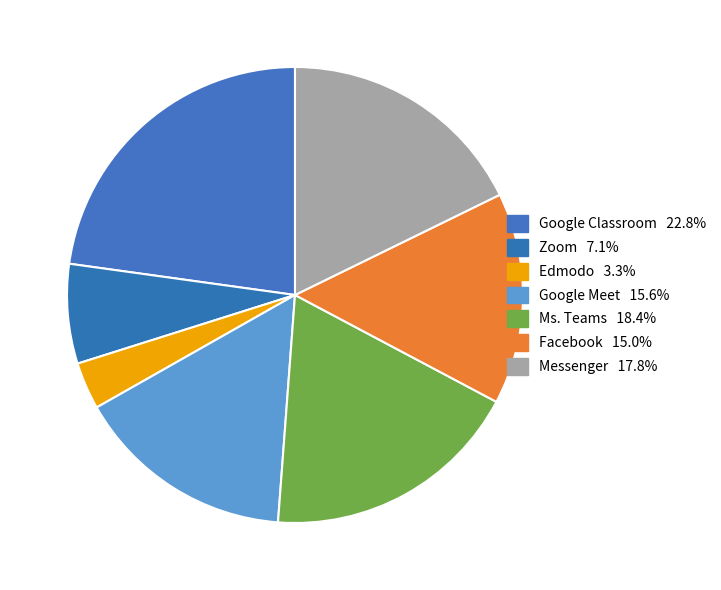

Count the number of slices in the pie.

7